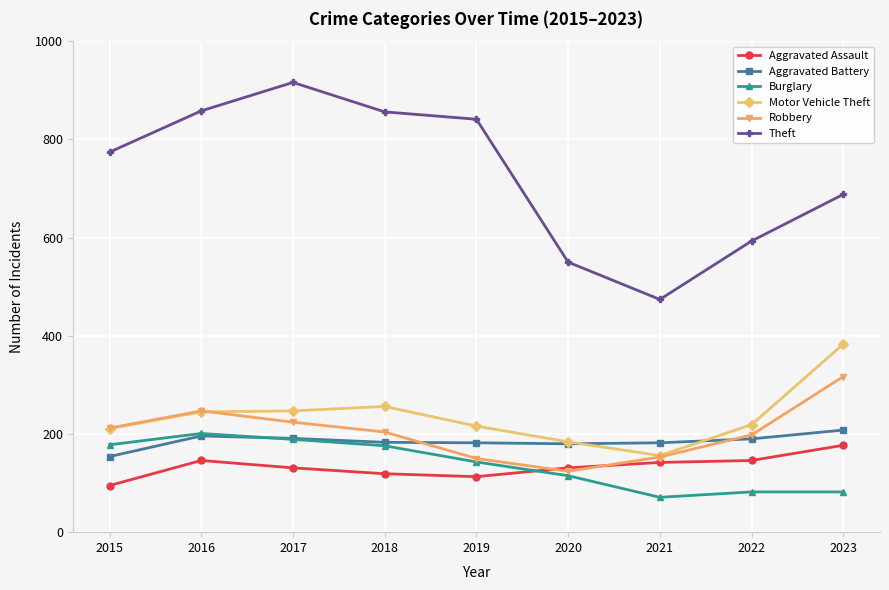

What is the maximum value shown in the chart?

916